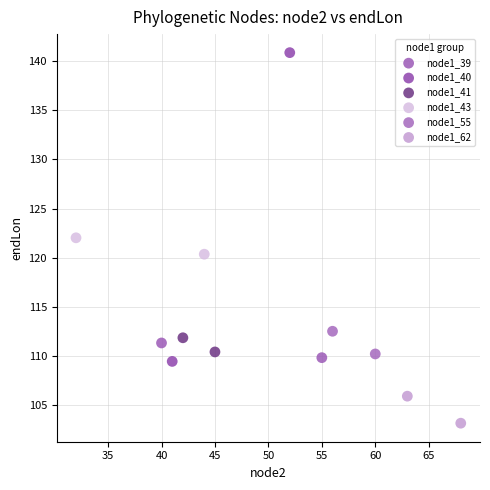

What are all the series names shown in the legend?

node1_39, node1_40, node1_41, node1_43, node1_55, node1_62